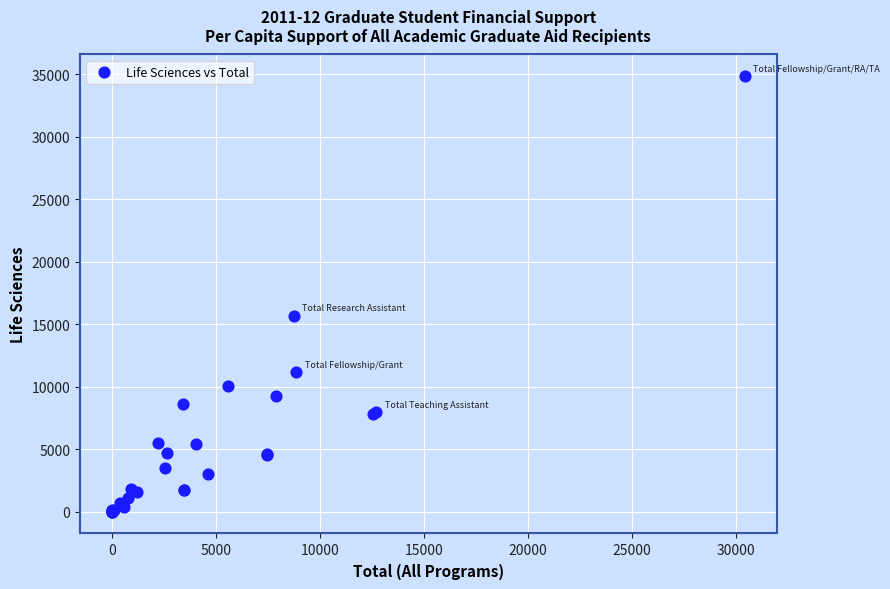

What Y value in the scatter plot is closest to 17411?

15666